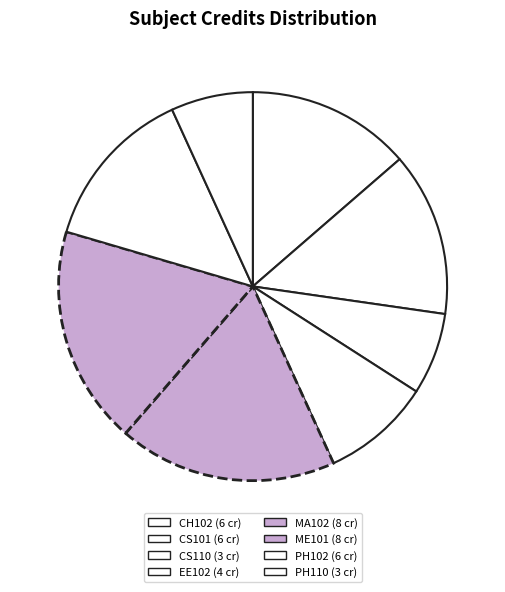

What percentage is the CS110 slice, to the nearest percent?

7%